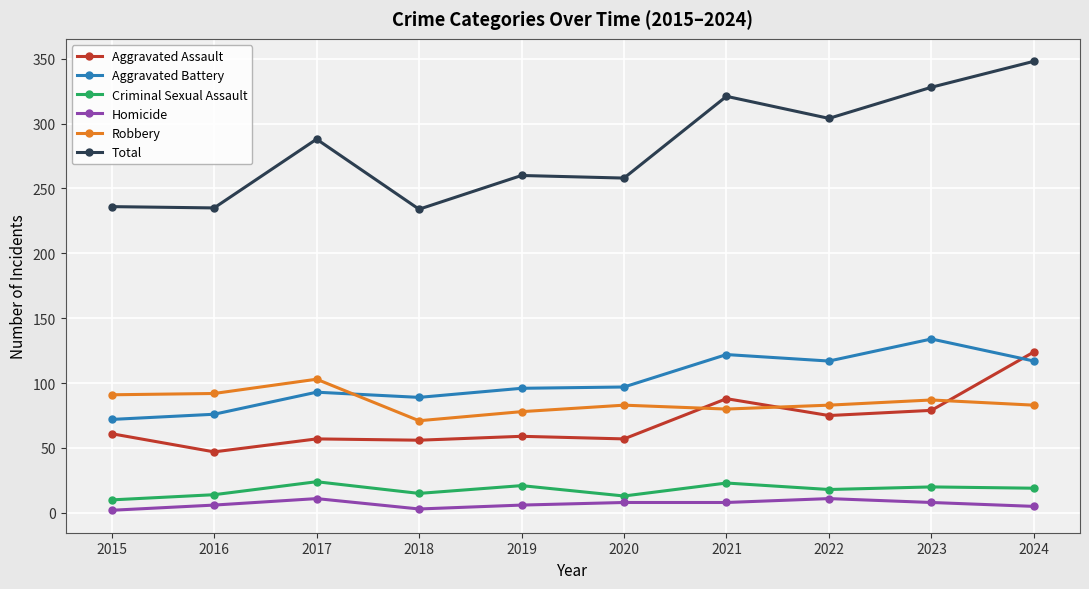

Rank the series at 2019 from highest to lowest value.

Total, Aggravated Battery, Robbery, Aggravated Assault, Criminal Sexual Assault, Homicide